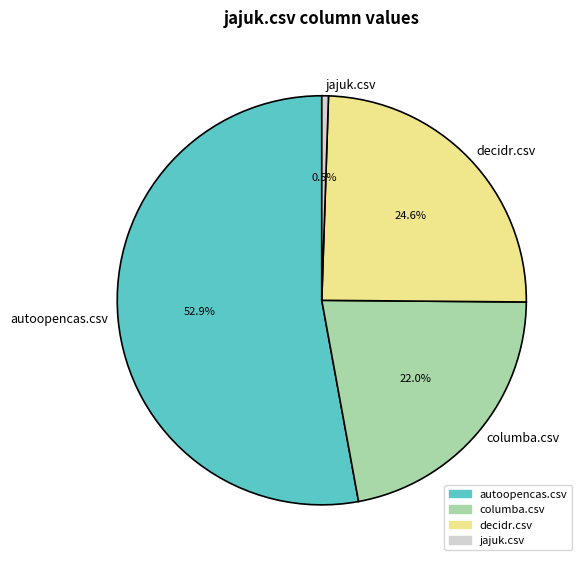

How many slices are in this pie chart?

4